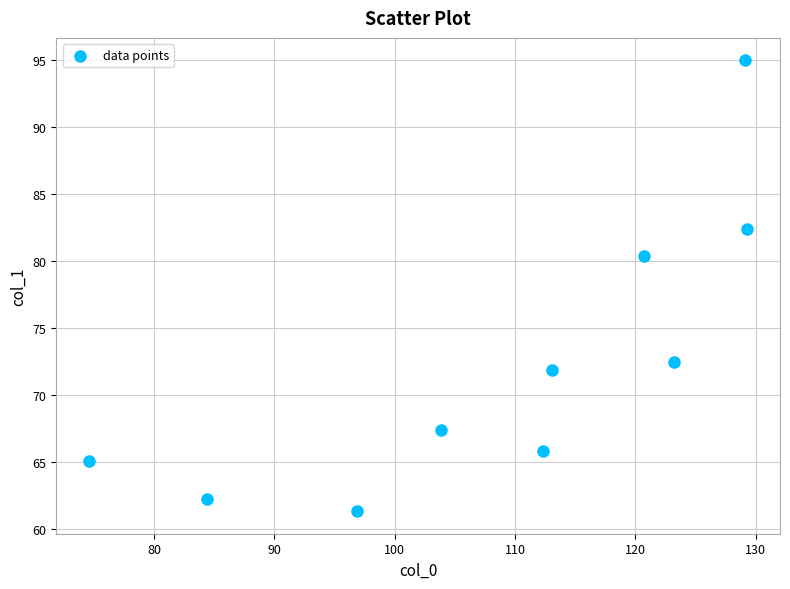

What Y value in the scatter plot is closest to 78?

80.4